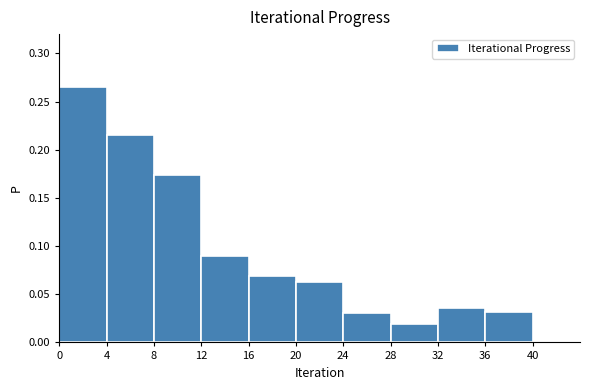

Reading left to right, transcribe this chart: for each bar, give the range it covers on the x-axis and its height. The values are not printed on the chart, so give them approximately, as read against the axis.

0 to 4: 0.265
4 to 8: 0.215
8 to 12: 0.175
12 to 16: 0.090
16 to 20: 0.070
20 to 24: 0.060
24 to 28: 0.030
28 to 32: 0.020
32 to 36: 0.035
36 to 40: 0.030